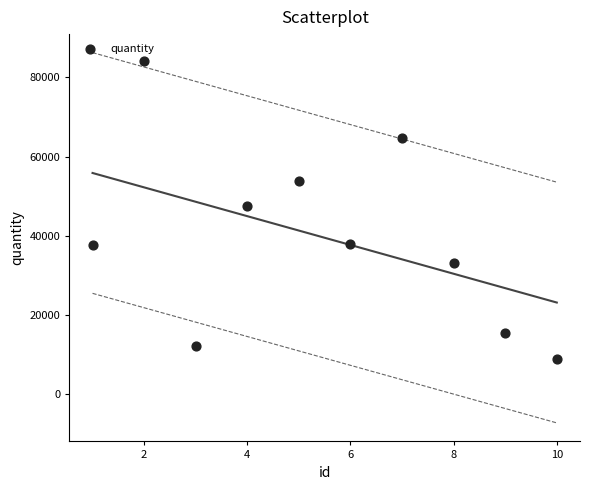

What is the average Y value?

39446